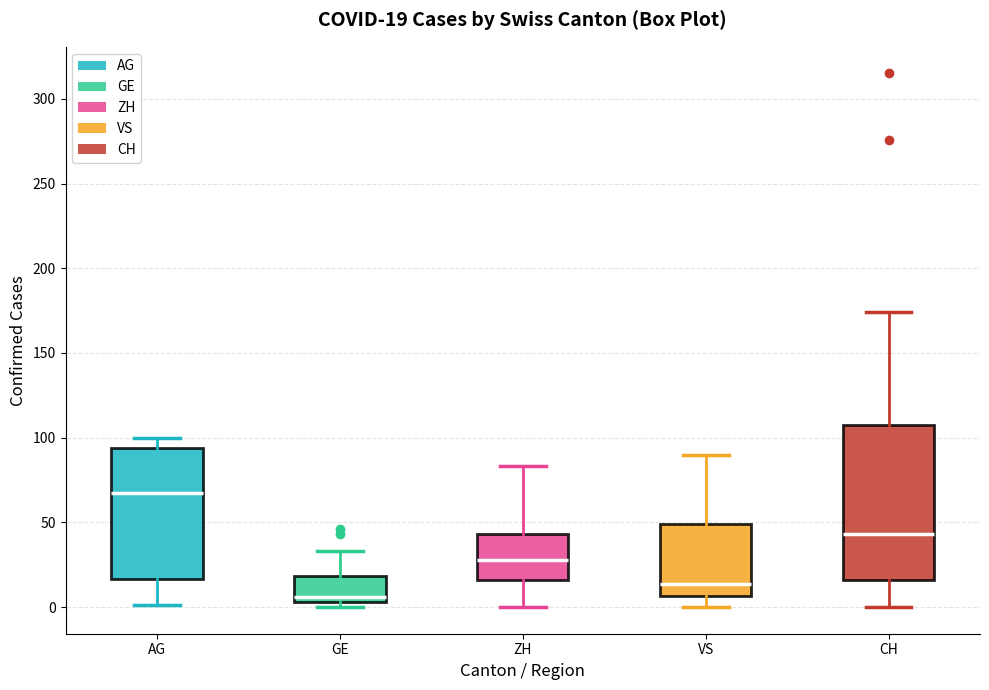

Which box's median line is the lowest?

GE